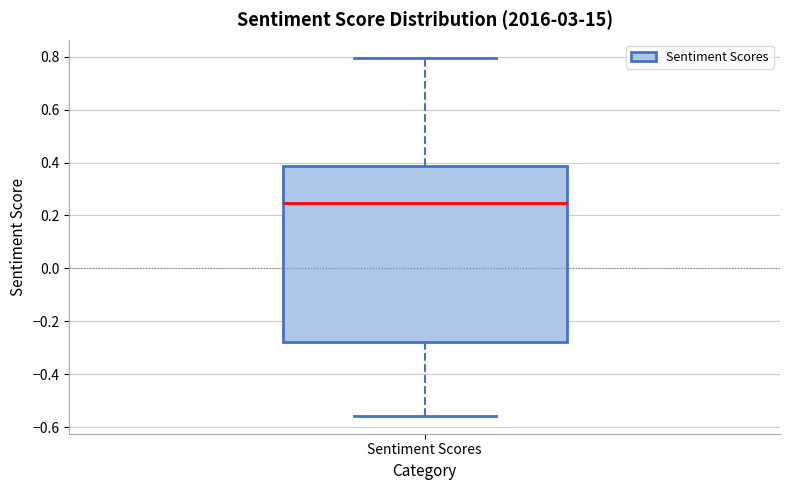

Transcribe this box plot: give where the median line is, the range the box spans, and where the two whiskers end, as read against the y-axis. The values are not printed on the chart, so give them approximately, as read against the axis.

median 0.24, box -0.28 to 0.38, whiskers -0.56 to 0.80